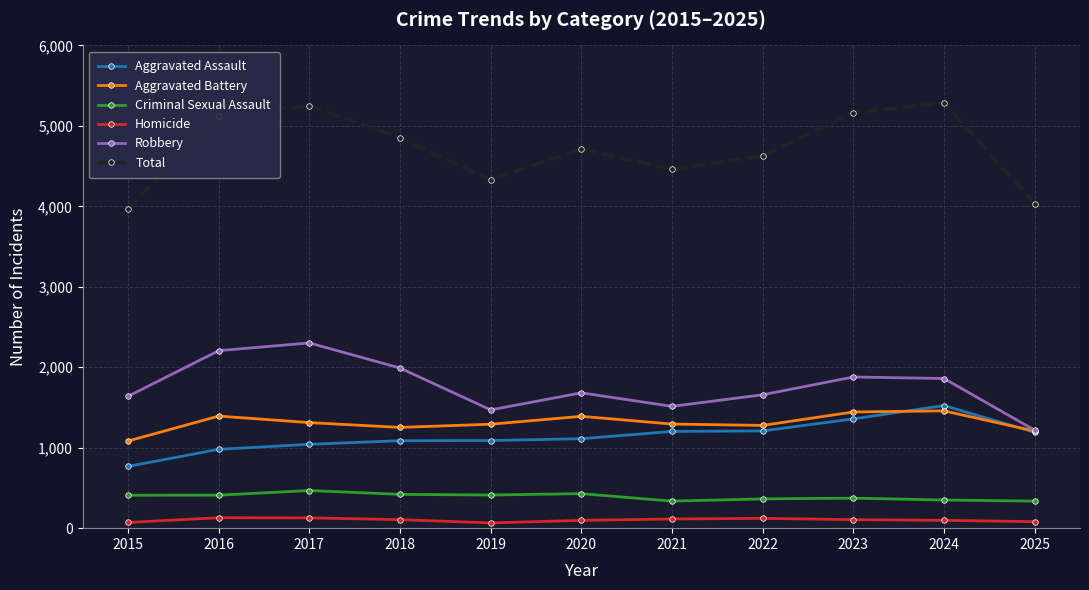

True or false: Total and Aggravated Battery intersect in this chart.

False